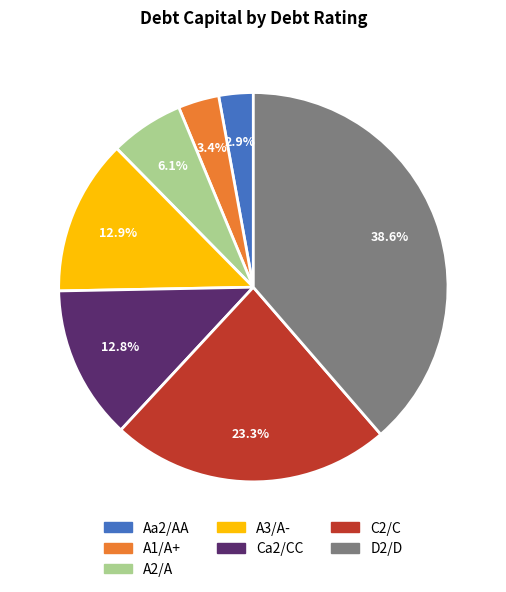

Does any single category account for the majority?

No